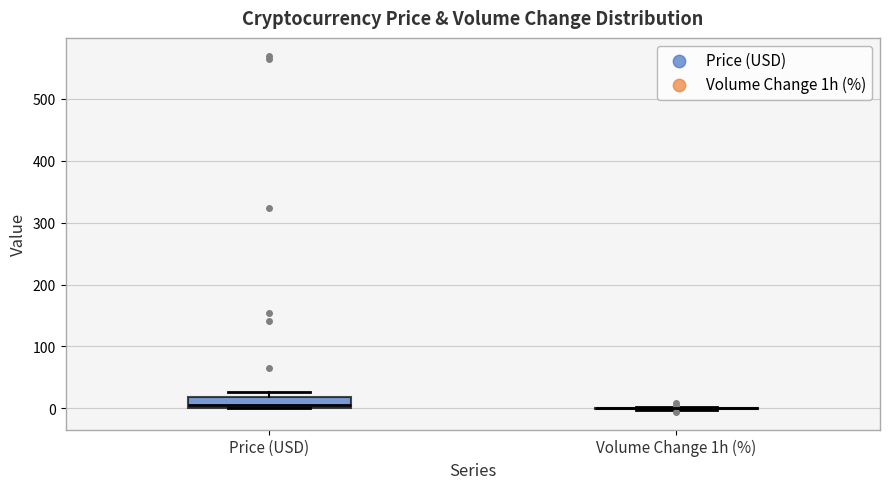

Comparing the boxes themselves (not the whiskers), which one is the tallest?

Price (USD)